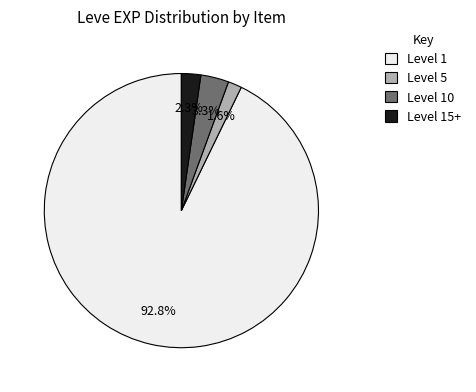

Is there a majority slice in this chart?

Yes